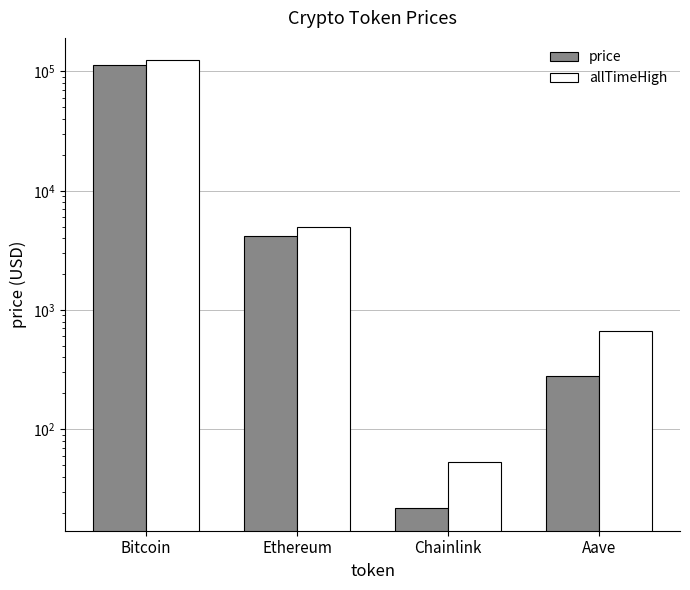

At how many categories does at least one series exceed 7427?

1